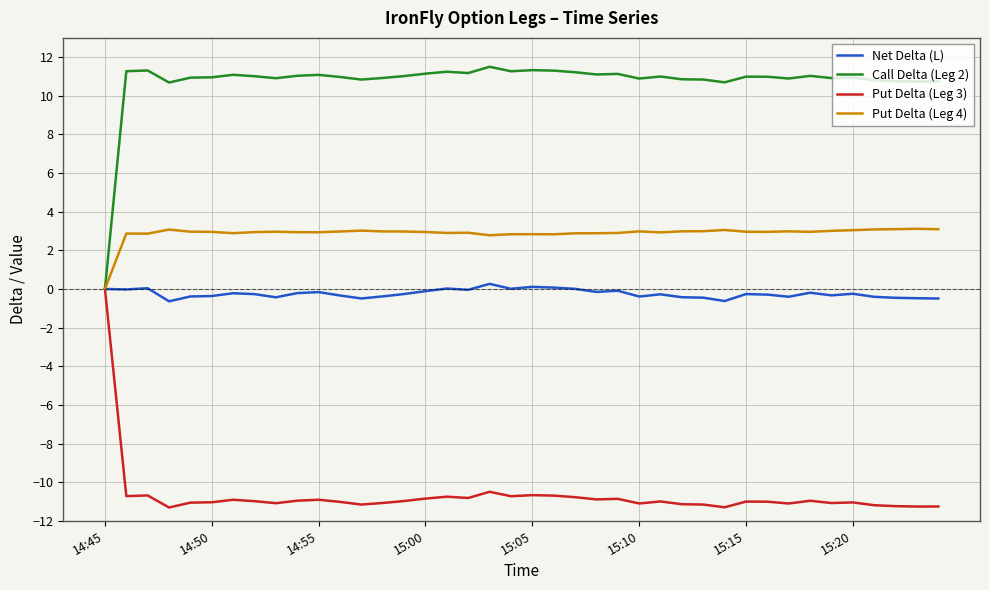

What is the maximum value shown in the chart?

11.5